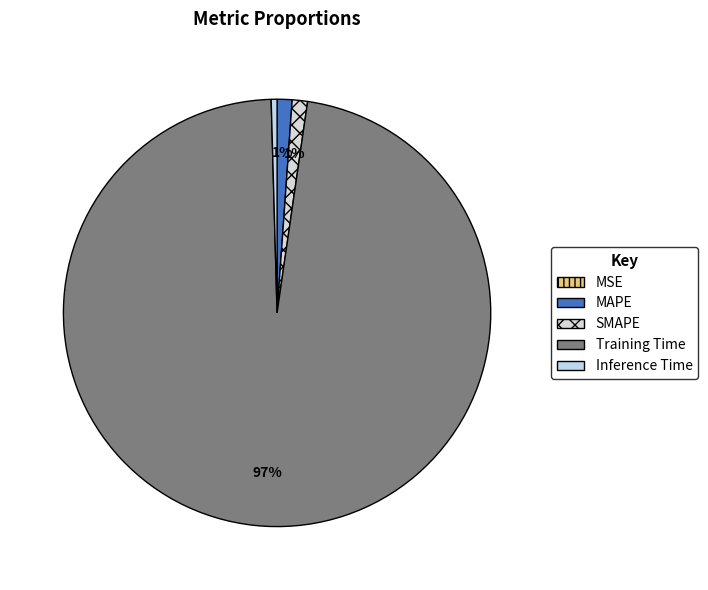

What is the largest slice in the pie chart?

Training Time